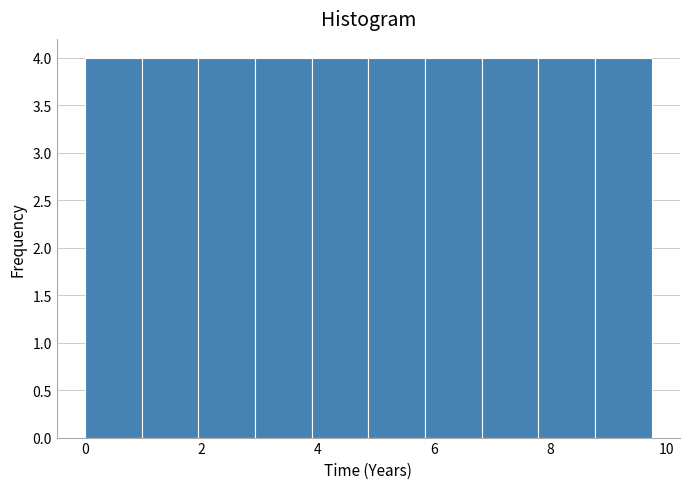

How tall is the bar that spans 5.8 to 6.8 on the x-axis? Neither the bar edges nor the heights are printed on the chart, so give them approximately, as read against the axes.

4